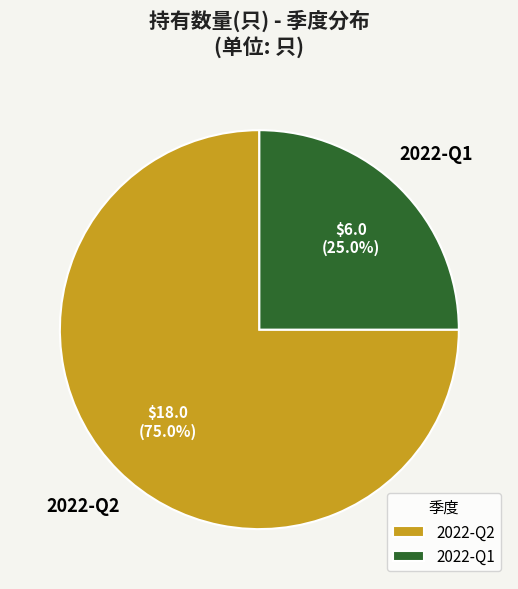

What is the ratio of the value at 2022-Q2 to the value at 2022-Q1?

3.0